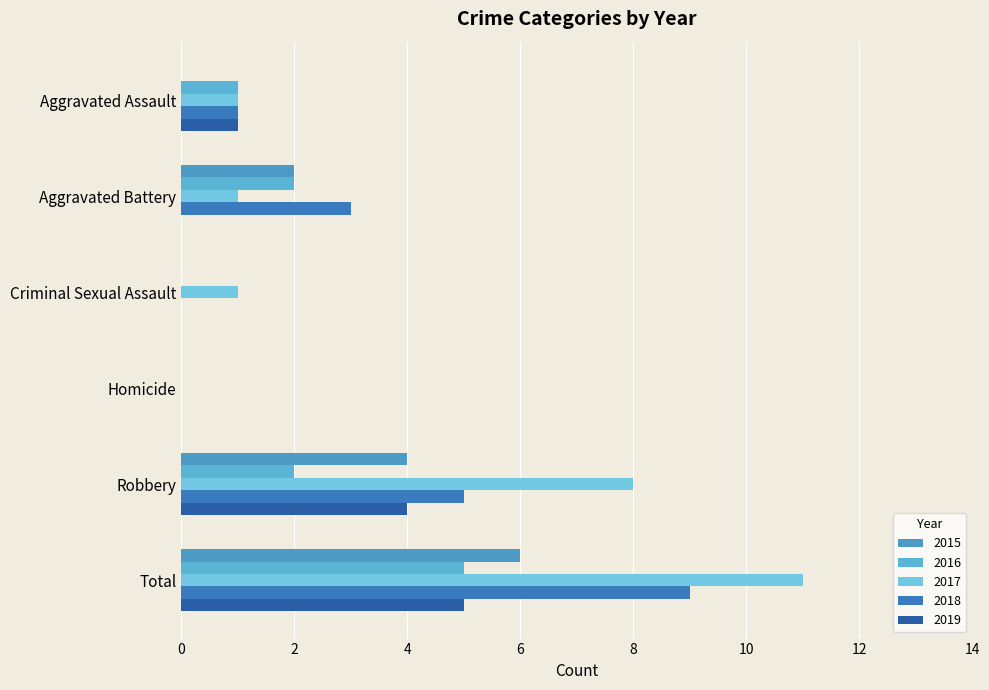

The value of 2017 at Aggravated Battery is 1. True or false?

True